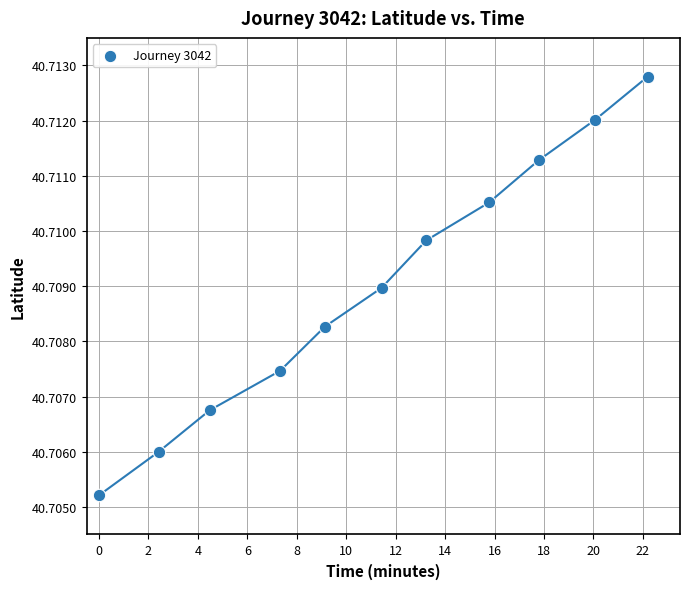

What is the average X value?

11.3